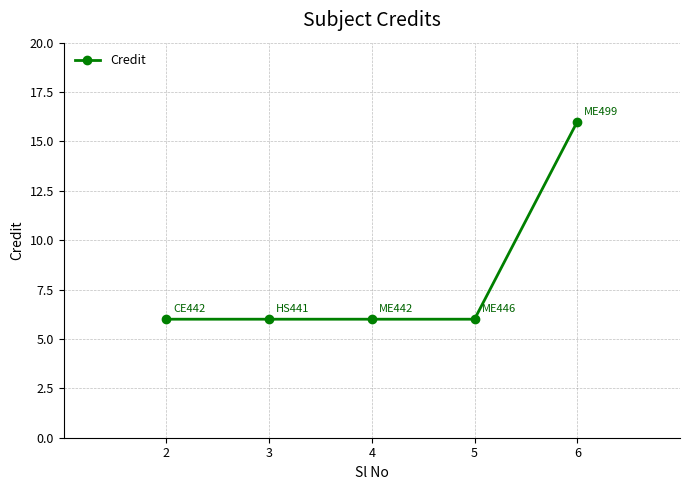

What is the change in value from 2 to 6?

+10